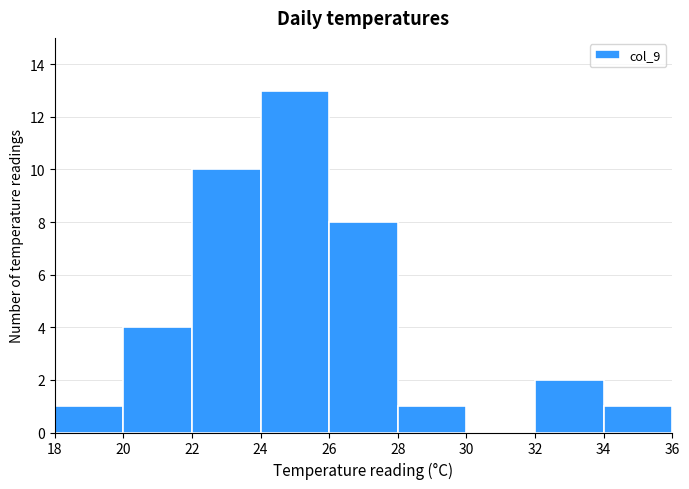

Reading left to right, transcribe this chart: for each bar, give the range it covers on the x-axis and its height. The values are not printed on the chart, so give them approximately, as read against the axis.

18 to 20: 1
20 to 22: 4
22 to 24: 10
24 to 26: 13
26 to 28: 8
28 to 30: 1
30 to 32: 0
32 to 34: 2
34 to 36: 1